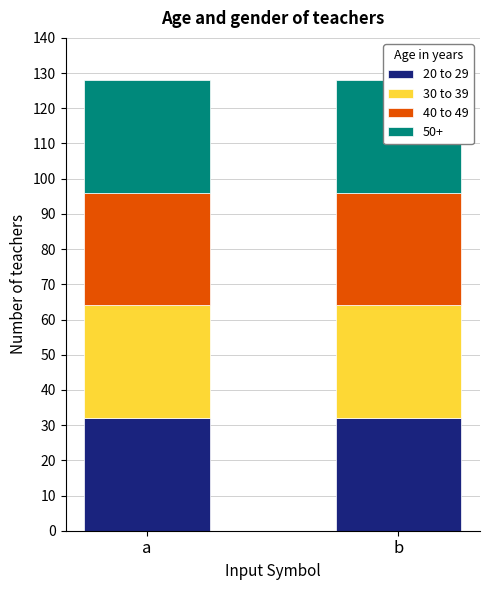

Count the number of categories in the chart.

2